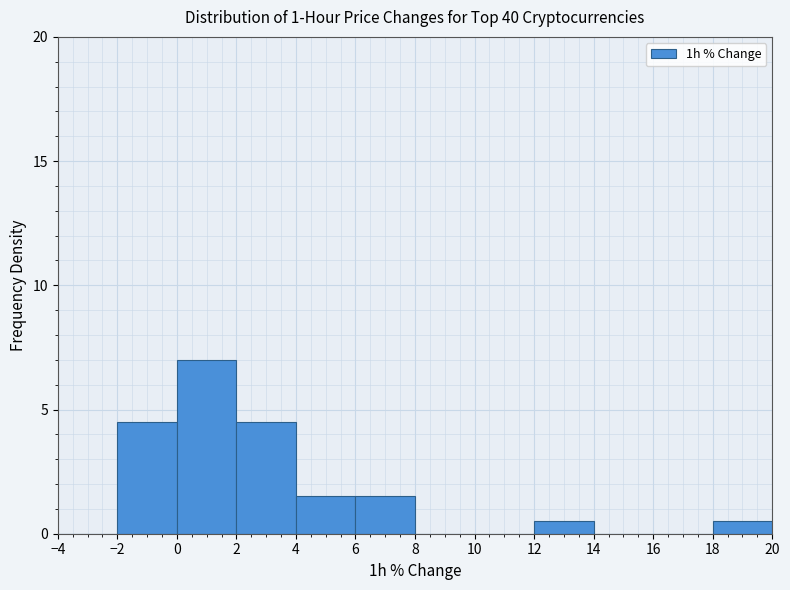

What is the height of the bar covering 4 to 6 on the x-axis? The values are not printed on the chart, so give them approximately, as read against the axis.

1.5